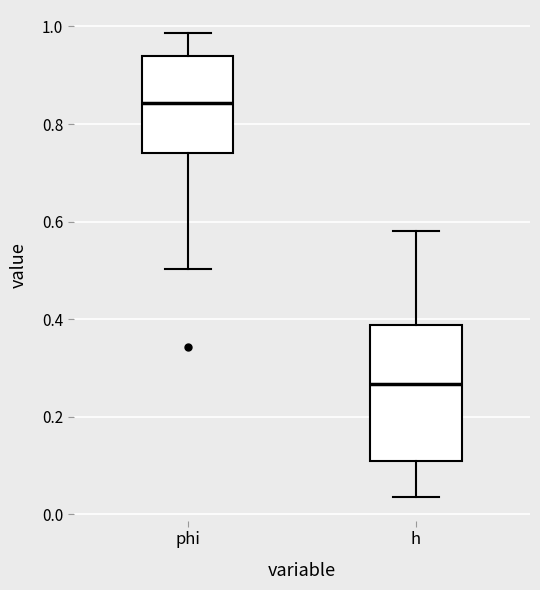

Where does the lower whisker of the box for h end on the y-axis? The values are not printed on the chart, so give them approximately, as read against the axis.

0.04